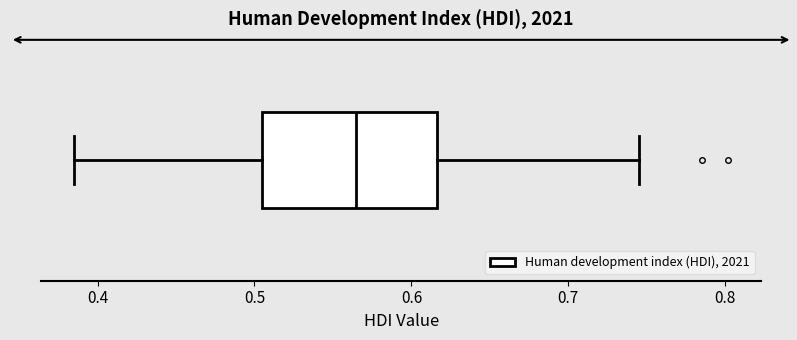

Transcribe this box plot: give where the median line is, the range the box spans, and where the two whiskers end, as read against the x-axis. The values are not printed on the chart, so give them approximately, as read against the axis.

median 0.57, box 0.50 to 0.62, whiskers 0.39 to 0.75